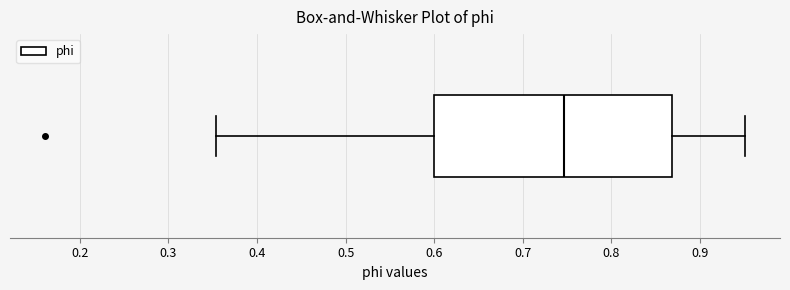

Where is the right edge of the box on the x-axis? The values are not printed on the chart, so give them approximately, as read against the axis.

0.87